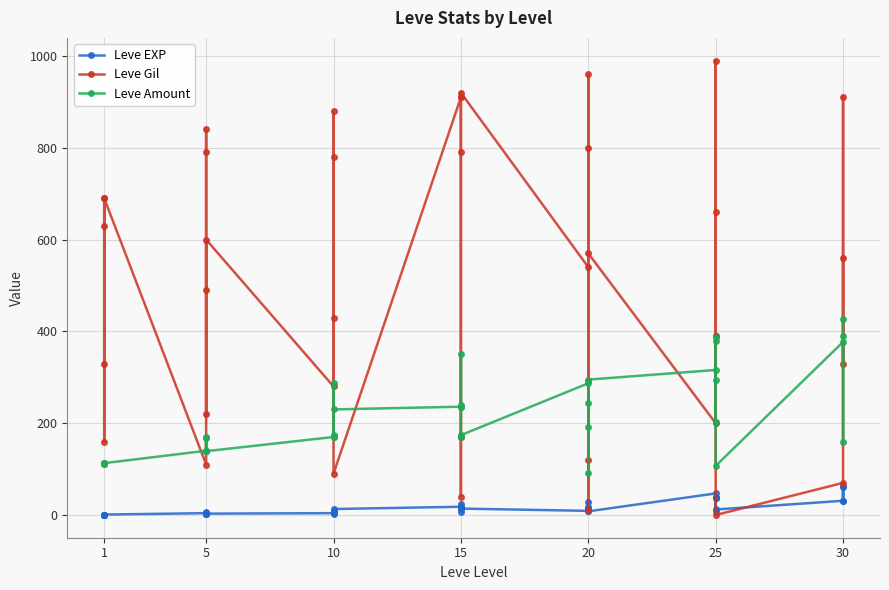

Is this an area chart (filled region under the line)?

No